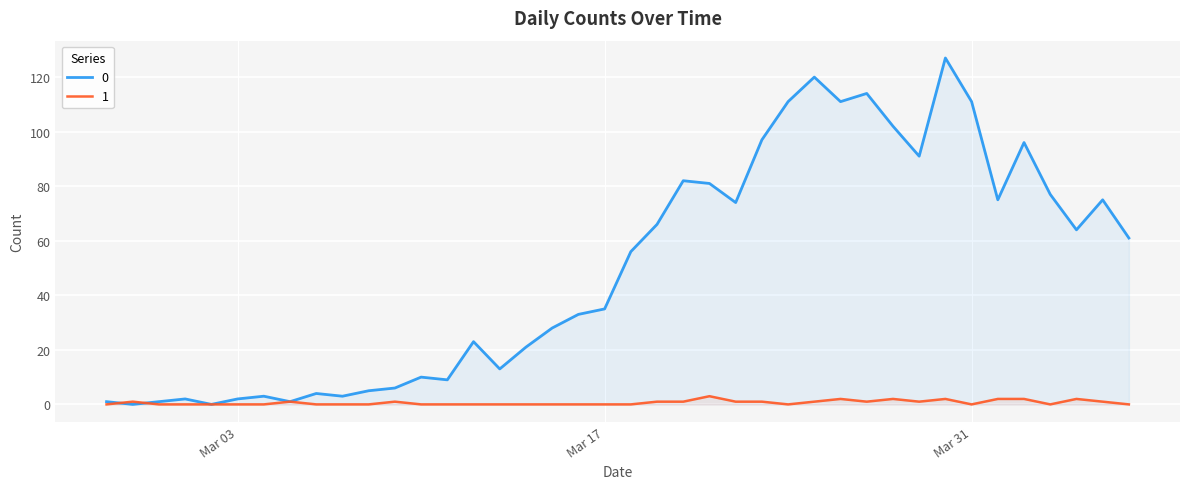

What is the difference between the maximum and minimum values in the 1 series?

3